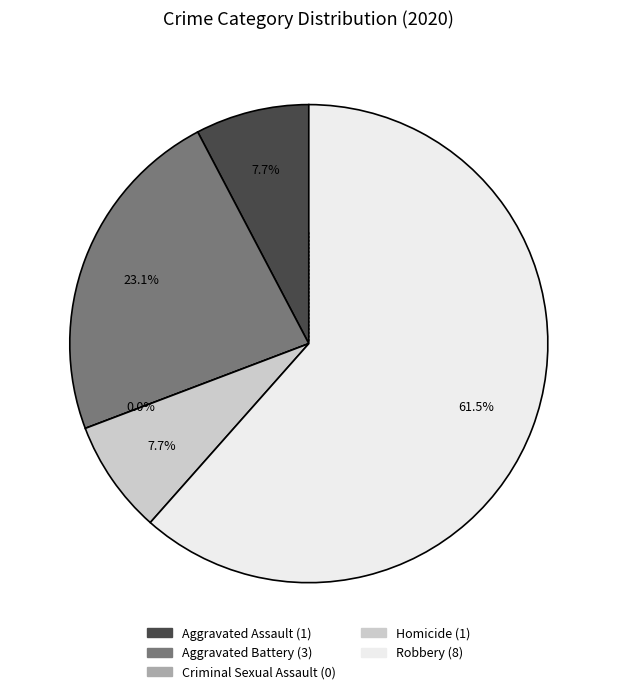

True or false: Homicide accounts for 1% of the total.

False